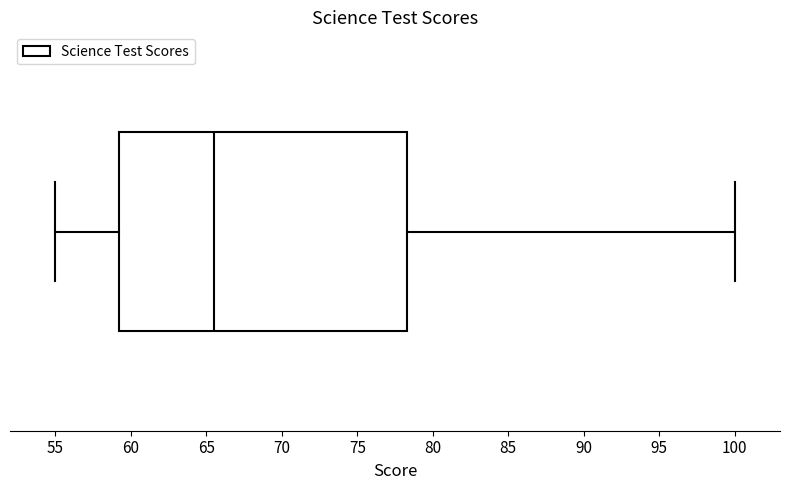

Where is the right edge of the box on the x-axis? The values are not printed on the chart, so give them approximately, as read against the axis.

78.5